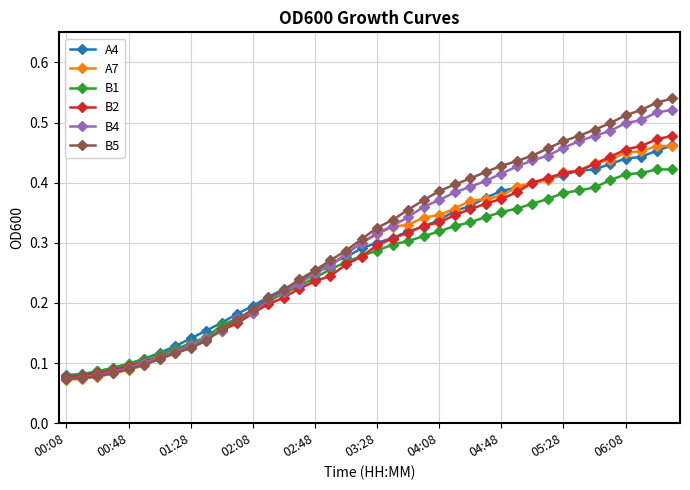

At how many categories does at least one series exceed 0?

40